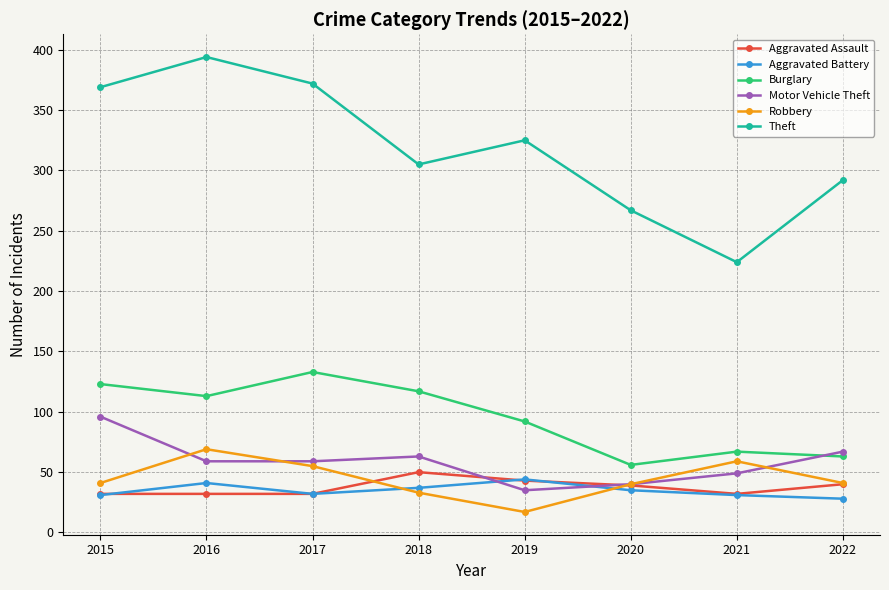

The Theft series shows 394 at 2016. True or false?

True